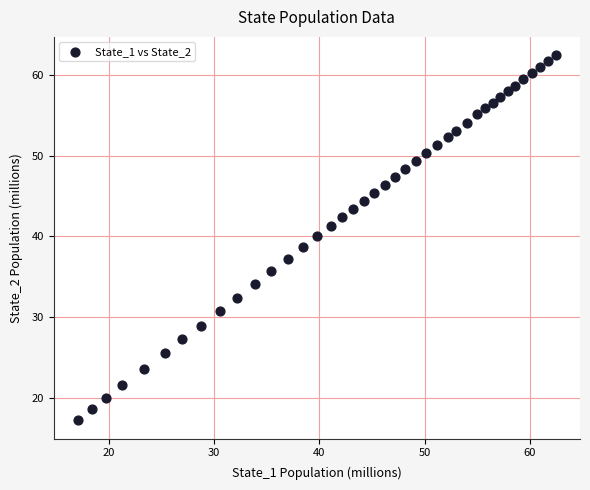

What is the range of X values (max minus min)?

45.4